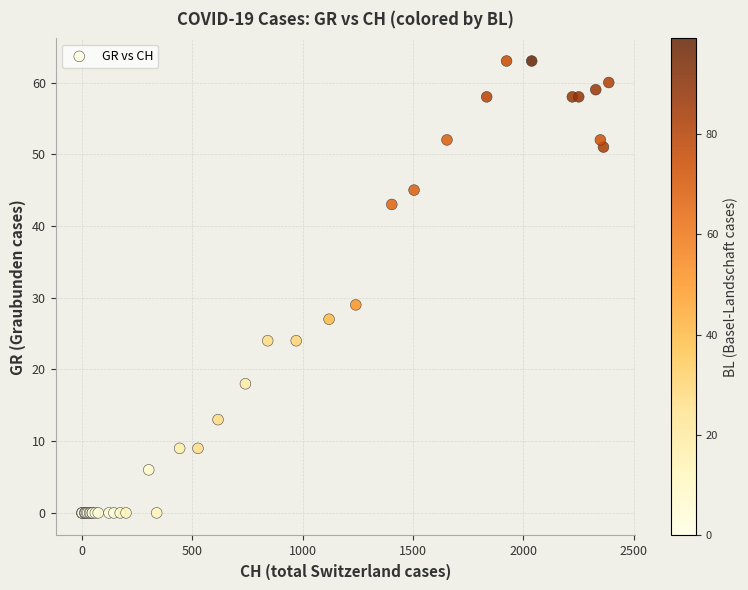

What Y value in the scatter plot is closest to 31?

29